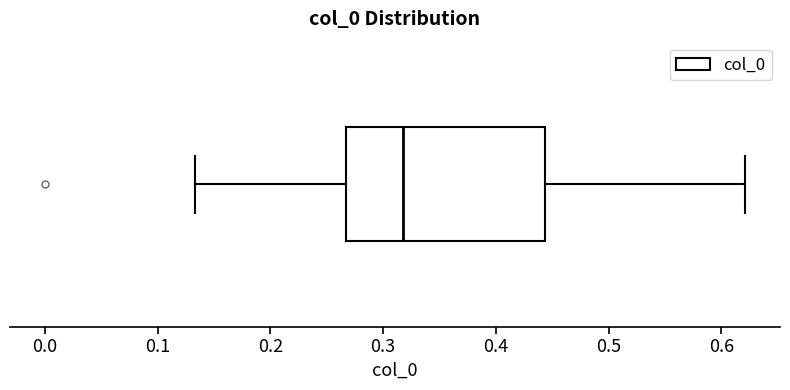

Where does the left whisker of the box end on the x-axis? The values are not printed on the chart, so give them approximately, as read against the axis.

0.13